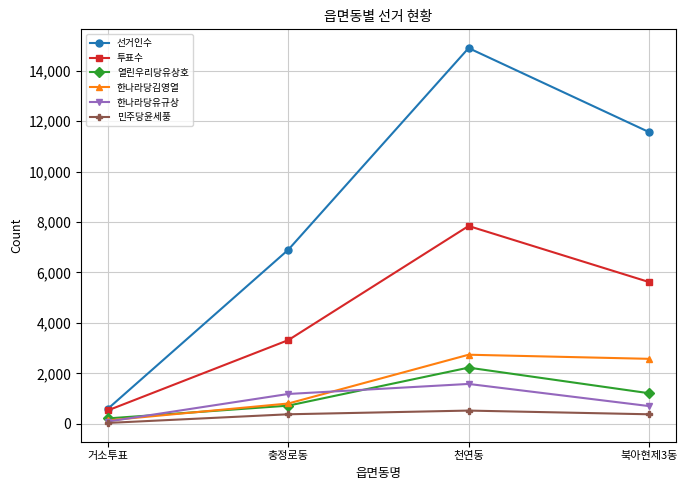

Reading left to right, transcribe all the data shown in this chart.

선거인수: 거소투표=597	충정로동=6902	천연동=14903	북아현제3동=11572
투표수: 거소투표=531	충정로동=3317	천연동=7845	북아현제3동=5623
열린우리당유상호: 거소투표=212	충정로동=718	천연동=2226	북아현제3동=1211
한나라당김영열: 거소투표=132	충정로동=803	천연동=2738	북아현제3동=2575
한나라당유규상: 거소투표=88	충정로동=1181	천연동=1579	북아현제3동=701
민주당윤세풍: 거소투표=32	충정로동=375	천연동=522	북아현제3동=375